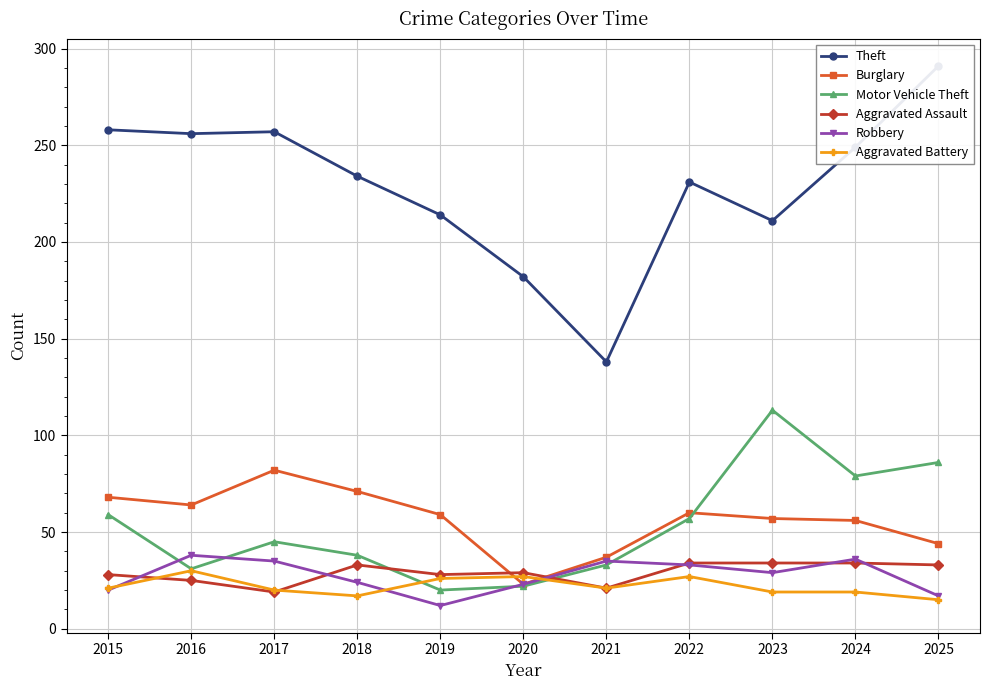

Is the value of Burglary at 2021 greater than the value of Aggravated Assault at 2023?

Yes